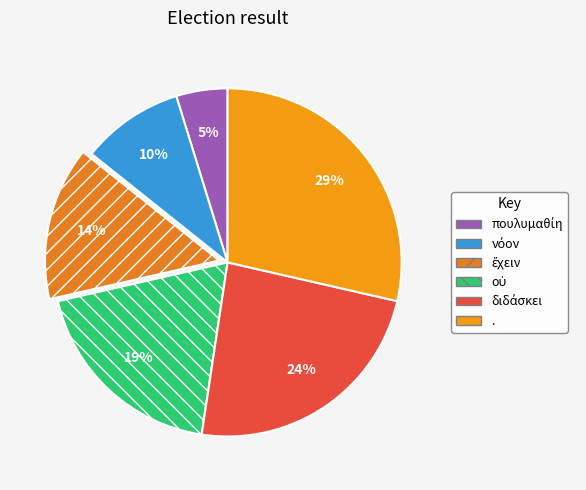

To the nearest percent, what is the difference between the largest and smallest slice percentages?

24%